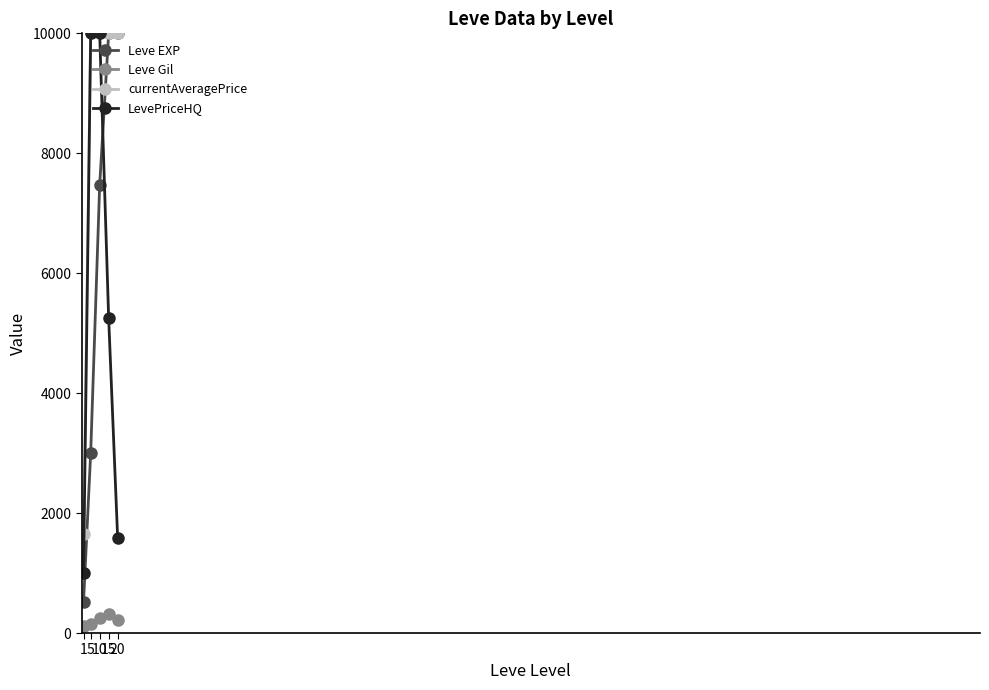

True or false: currentAveragePrice and Leve Gil intersect in this chart.

False